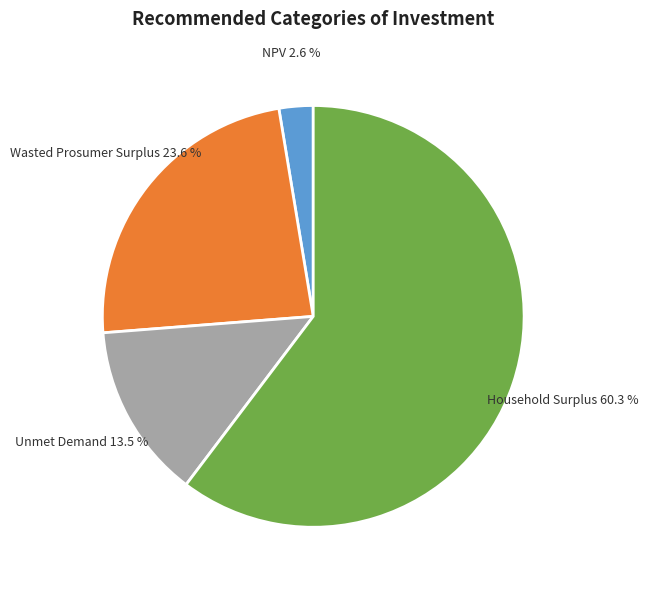

Is there a majority slice in this chart?

Yes